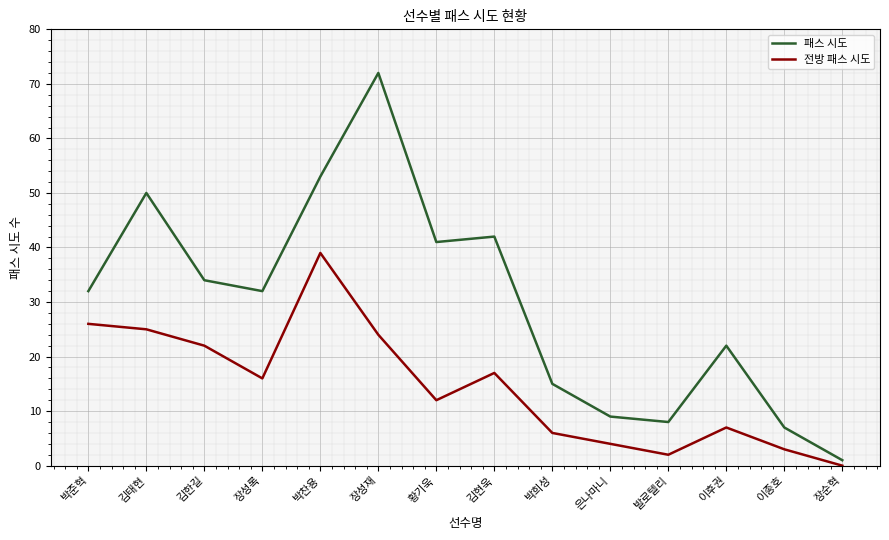

Which series has the largest total across all categories?

패스 시도